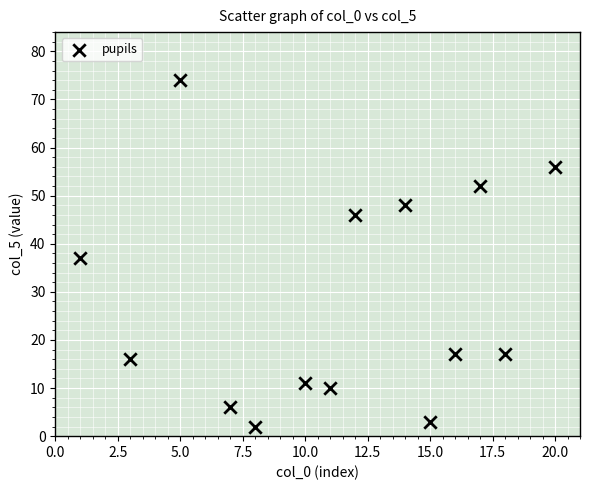

What is the range of Y values (max minus min)?

72